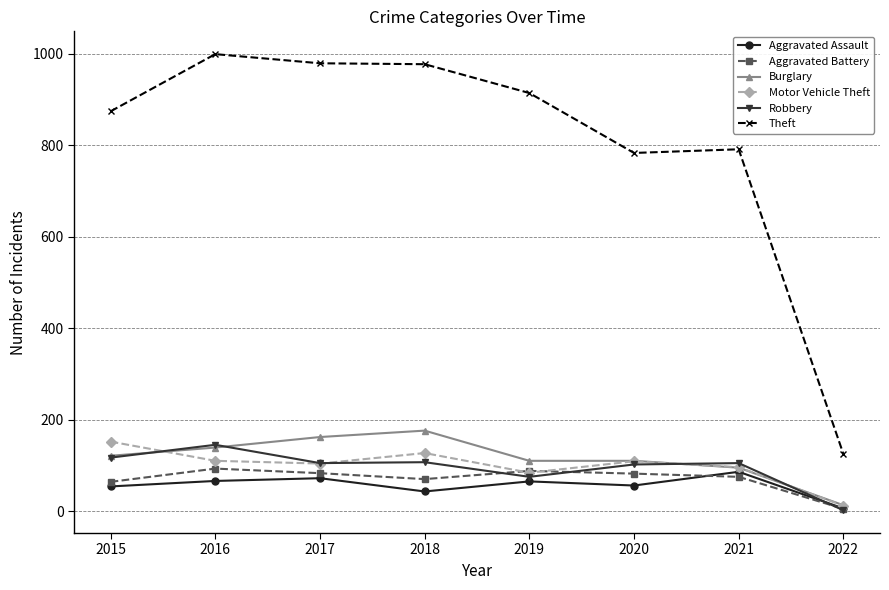

The Robbery series shows 107 at 2018. True or false?

True